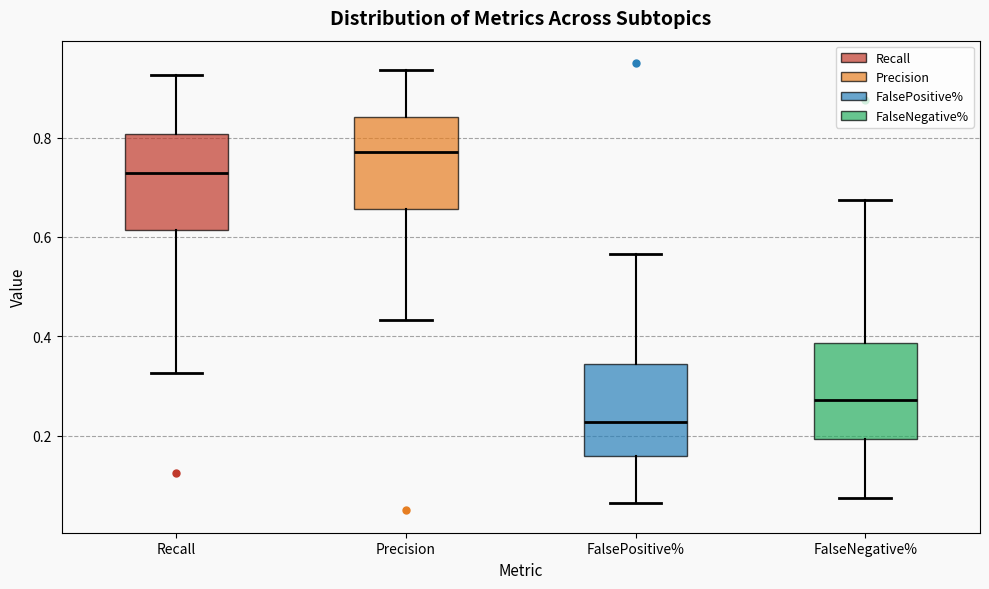

Which box has the highest median line?

Precision